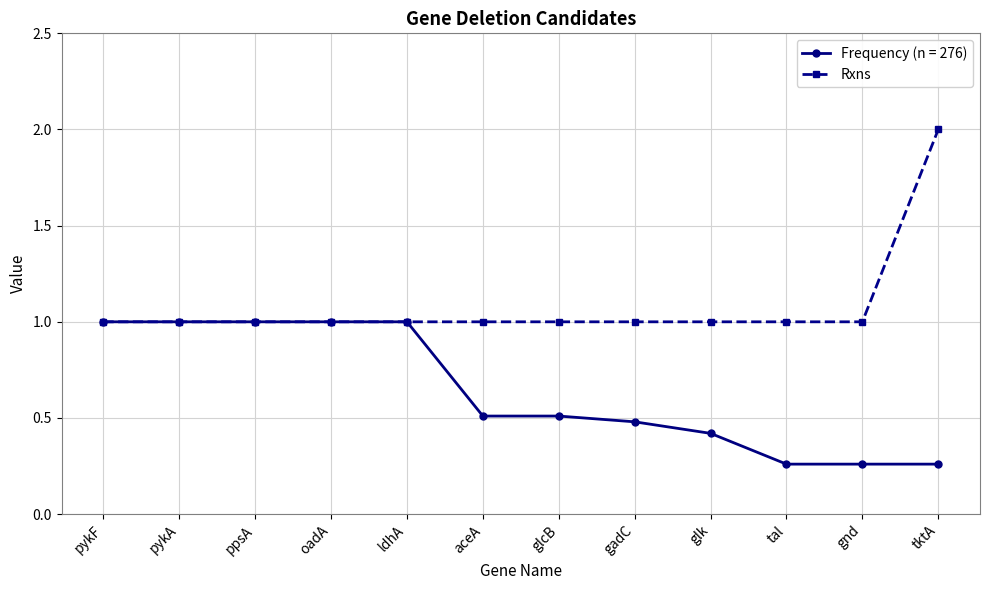

What is the label of the 9th point from the left?

glk